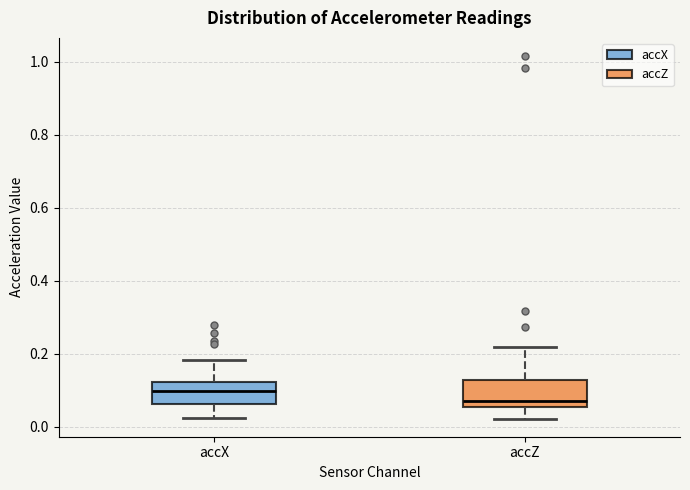

Reading left to right, read every box against the y-axis: the position of its median line, the range the box covers, and the ends of its whiskers. The values are not printed on the chart, so give them approximately, as read against the axis.

accX: median 0.10, box 0.06 to 0.12, whiskers 0.02 to 0.18
accZ: median 0.08, box 0.06 to 0.12, whiskers 0.02 to 0.22